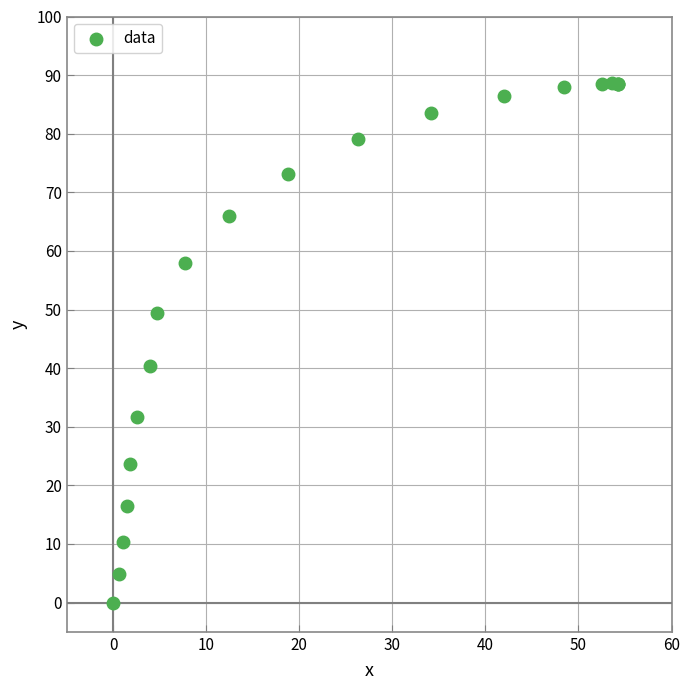

What Y value in the scatter plot is closest to 44?

40.4